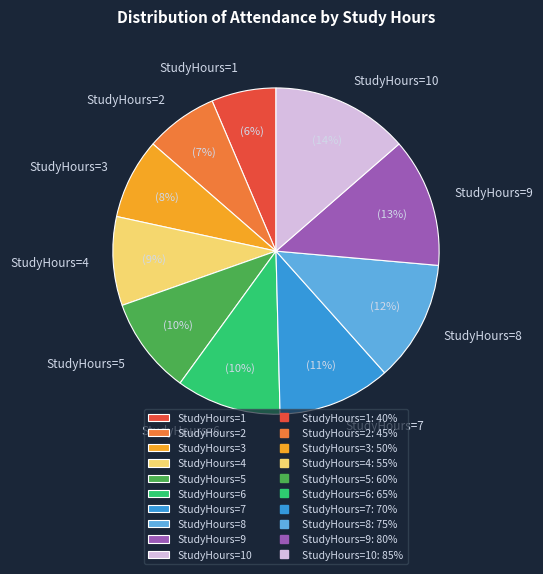

Is there a majority slice in this chart?

No